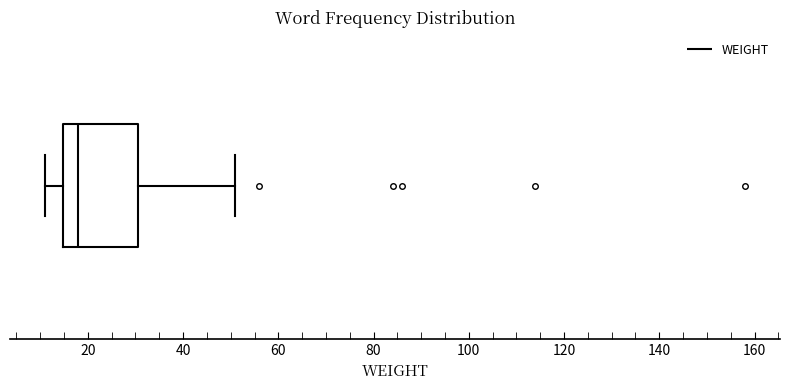

Read this box plot against the x-axis: the position of the median line, the range covered by the box, and the ends of both whiskers. The values are not printed on the chart, so give them approximately, as read against the axis.

median 18, box 14 to 30, whiskers 12 to 52